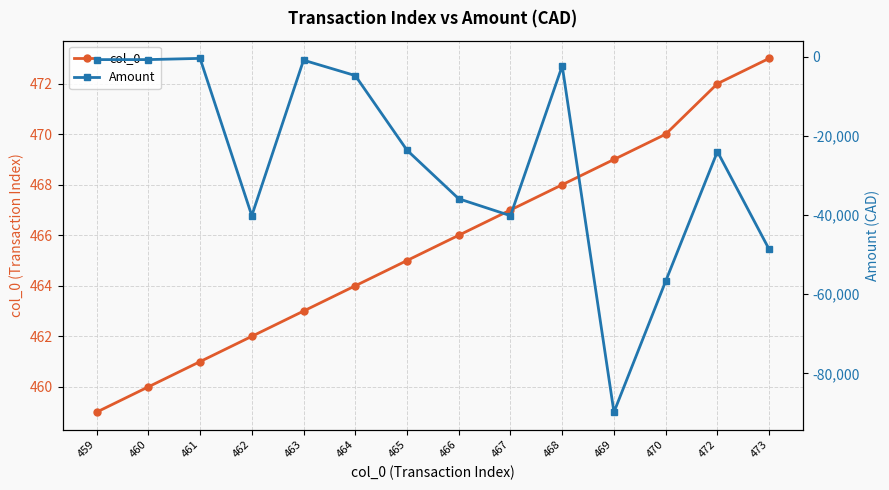

What is the approximate value of col_0 at 473?

473